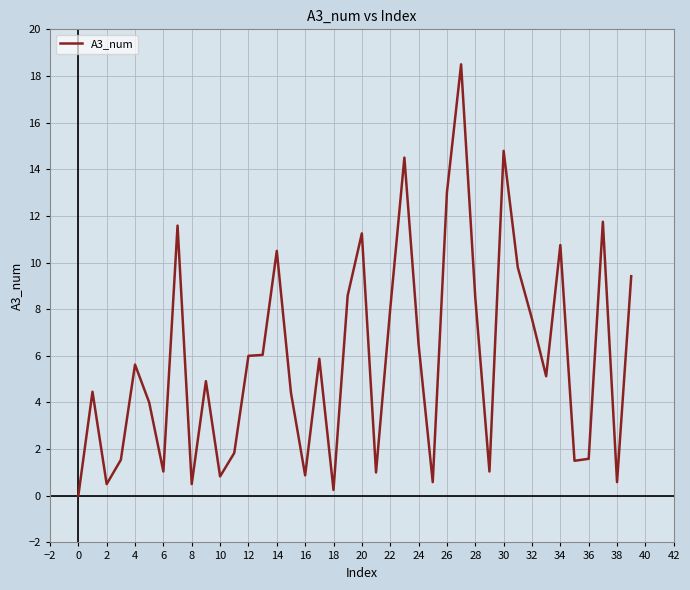

What is the difference between the maximum and minimum values?

18.5